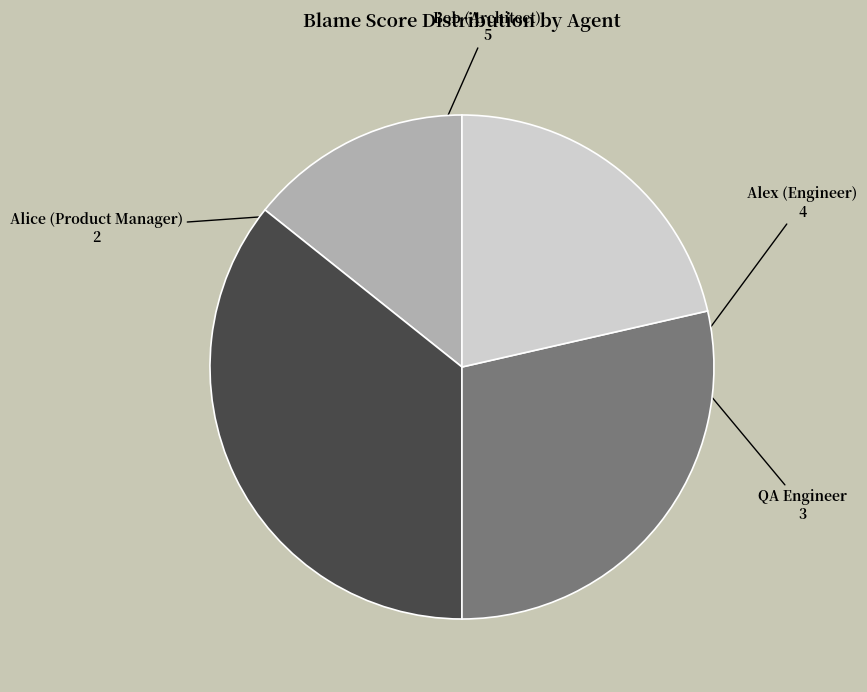

Is the sum of QA Engineer and Alice (Product Manager) greater than half?

No